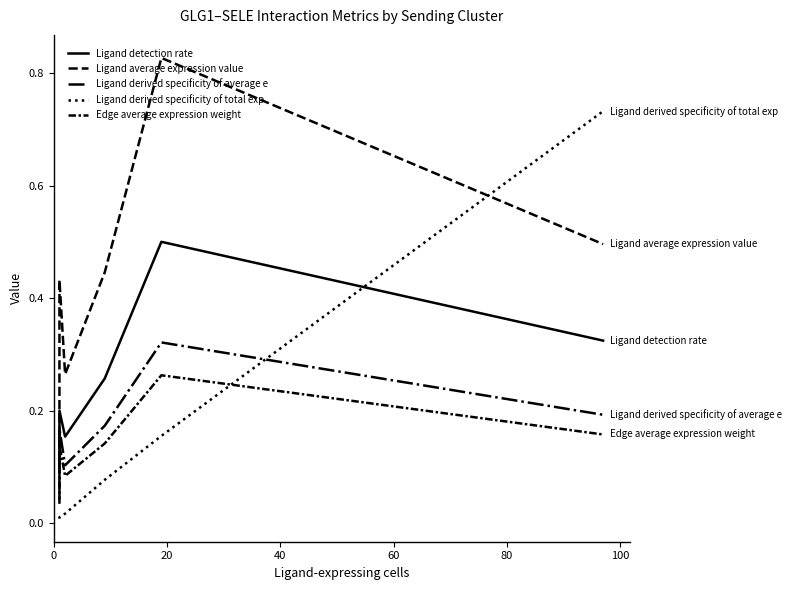

The value of Ligand derived specificity of average e at 40 is 0.2. True or false?

False